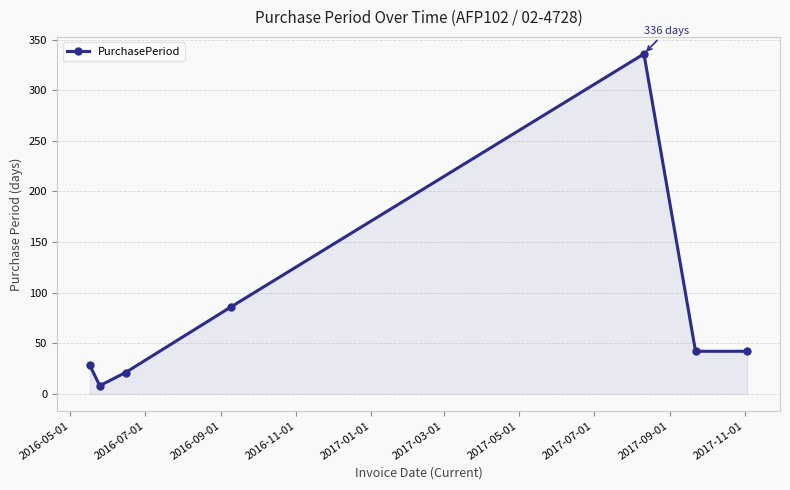

True or false: the data has more than 1 interior local peaks.

False